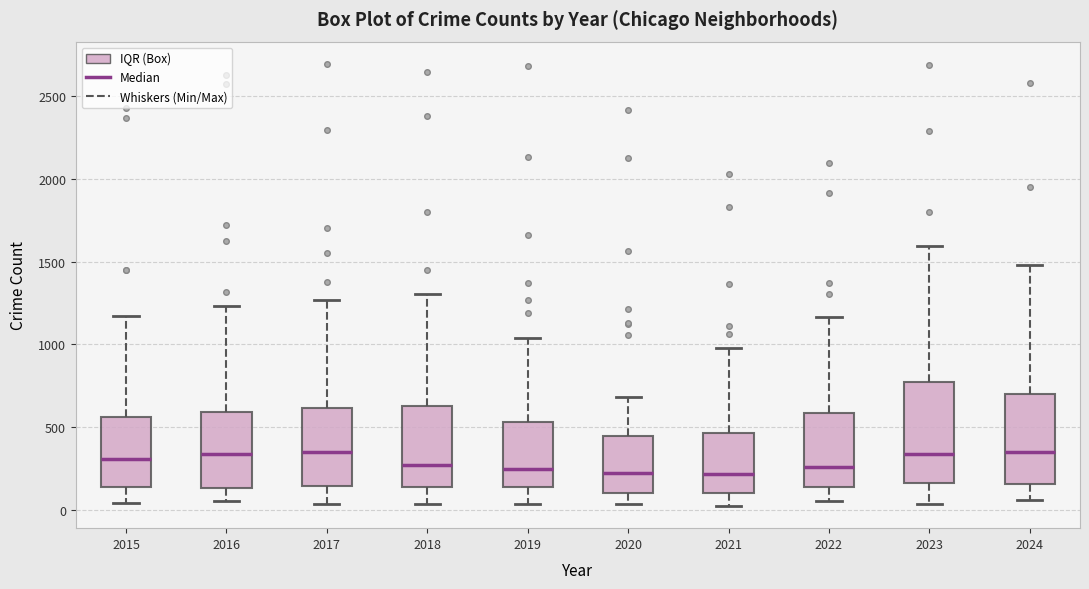

Reading left to right, read every box against the y-axis: the position of its median line, the range the box covers, and the ends of its whiskers. The values are not printed on the chart, so give them approximately, as read against the axis.

2015: median 300, box 150 to 550, whiskers 50 to 1150
2016: median 350, box 150 to 600, whiskers 50 to 1250
2017: median 350, box 150 to 600, whiskers 50 to 1250
2018: median 250, box 150 to 650, whiskers 50 to 1300
2019: median 250, box 150 to 550, whiskers 50 to 1050
2020: median 200, box 100 to 450, whiskers 50 to 700
2021: median 200, box 100 to 450, whiskers 0 to 1000
2022: median 250, box 150 to 600, whiskers 50 to 1150
2023: median 350, box 150 to 750, whiskers 50 to 1600
2024: median 350, box 150 to 700, whiskers 50 to 1500